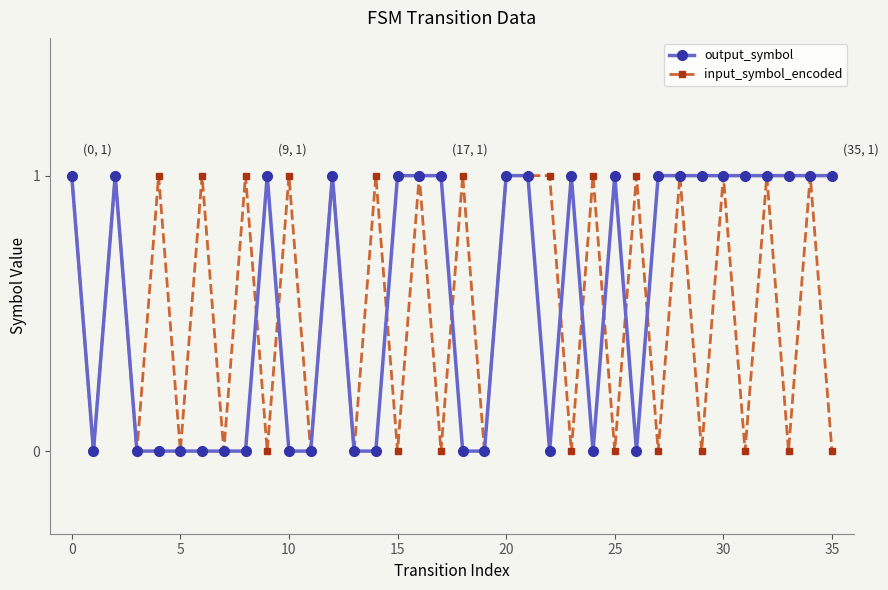

After their last crossing, which series has the higher values: input_symbol_encoded or output_symbol?

output_symbol